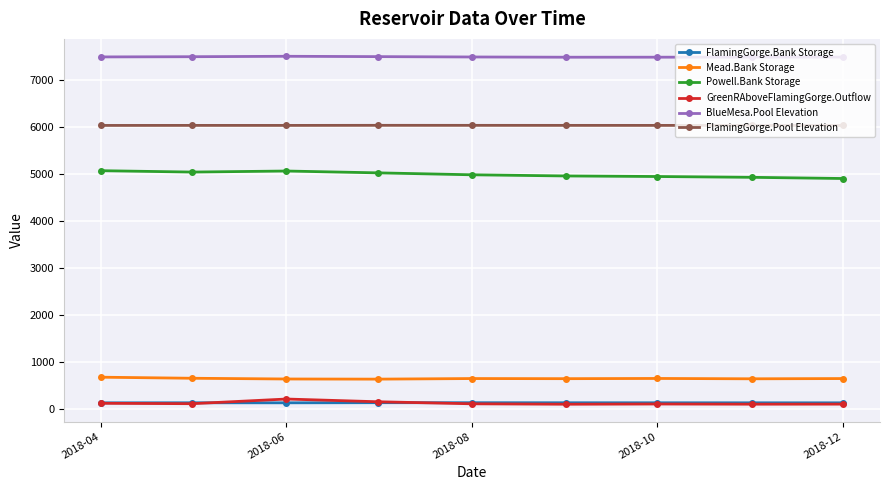

At how many categories does at least one series exceed 3507?

9